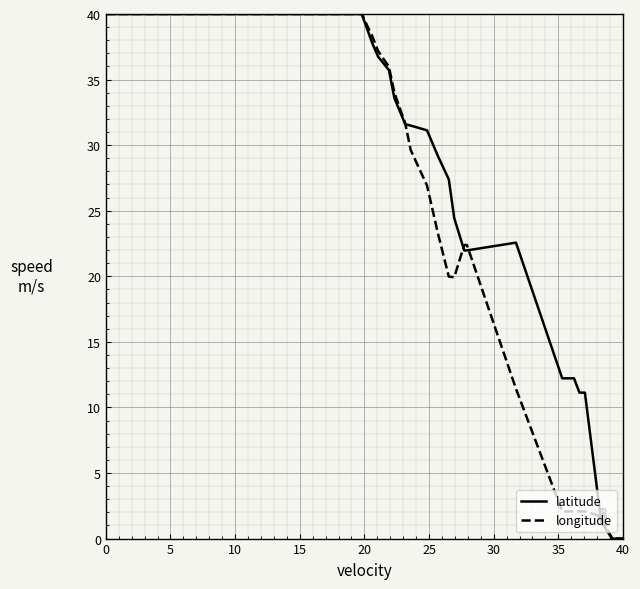

Which series has the largest total across all categories?

latitude